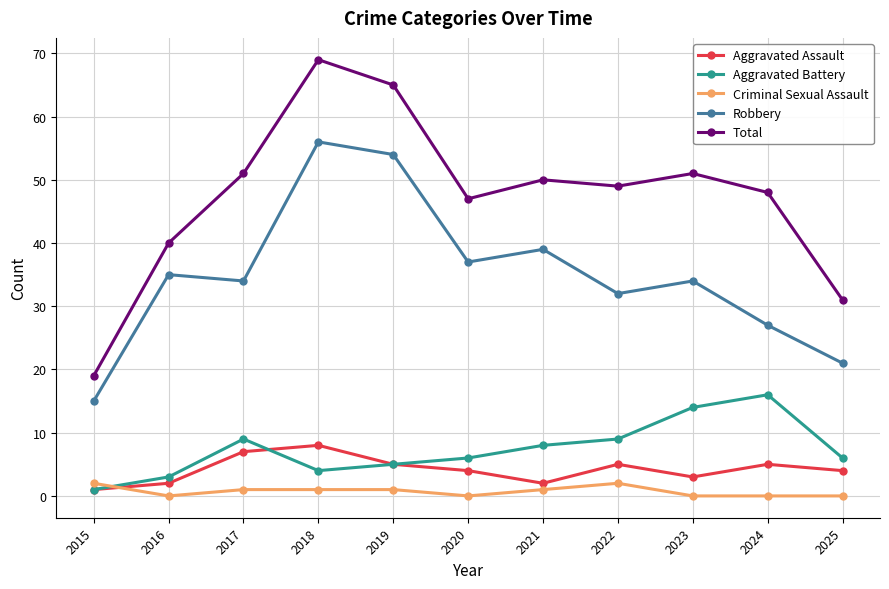

What are all the series names shown in the legend?

Aggravated Assault, Aggravated Battery, Criminal Sexual Assault, Robbery, Total